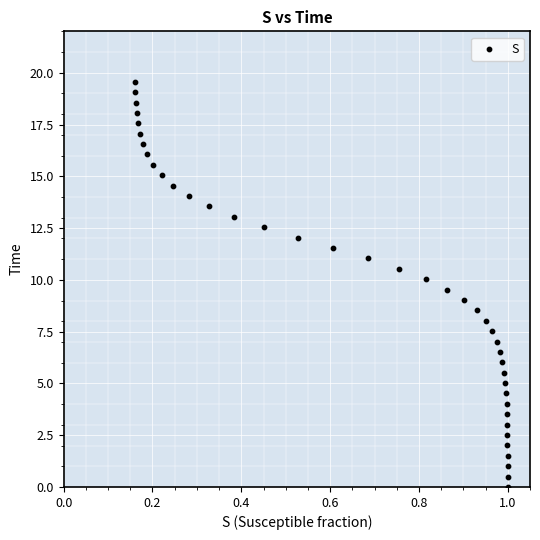

What is the range of Y values (max minus min)?

19.6